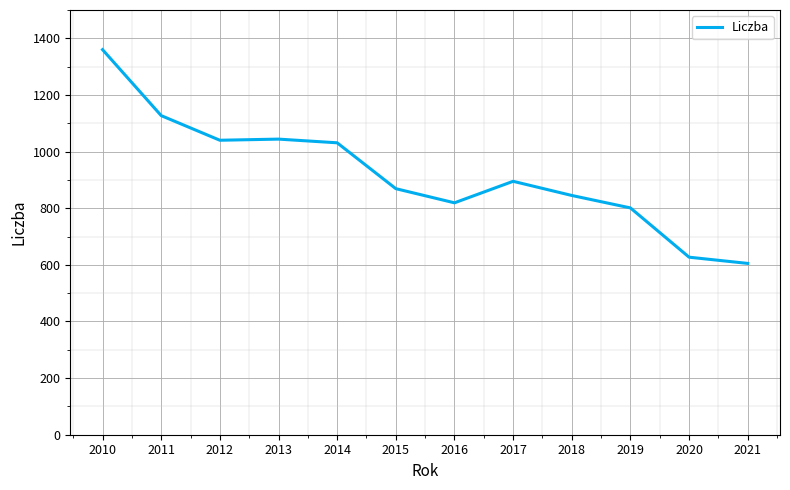

What is the sum of all values?

11063